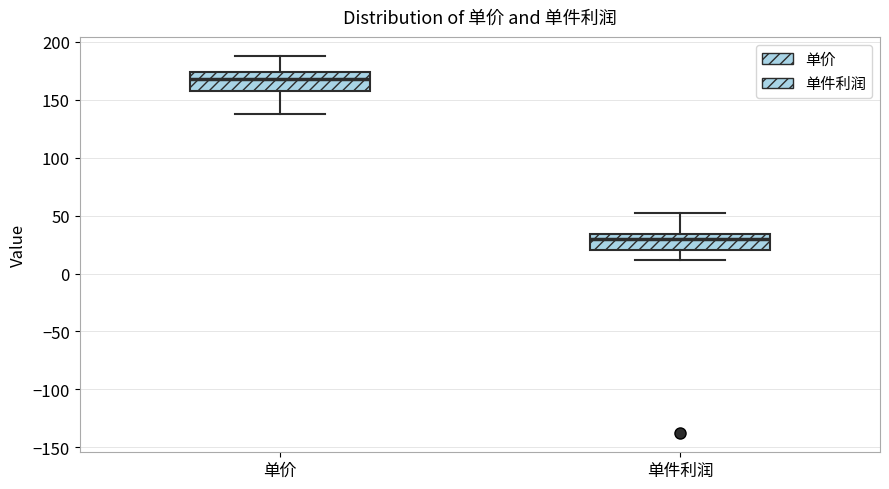

Reading left to right, transcribe this box plot: for each box, give where its median line is, the range the box spans, and where its two whiskers end, as read against the y-axis. The values are not printed on the chart, so give them approximately, as read against the axis.

单价: median 170, box 160 to 175, whiskers 140 to 190
单件利润: median 30, box 20 to 35, whiskers 10 to 50